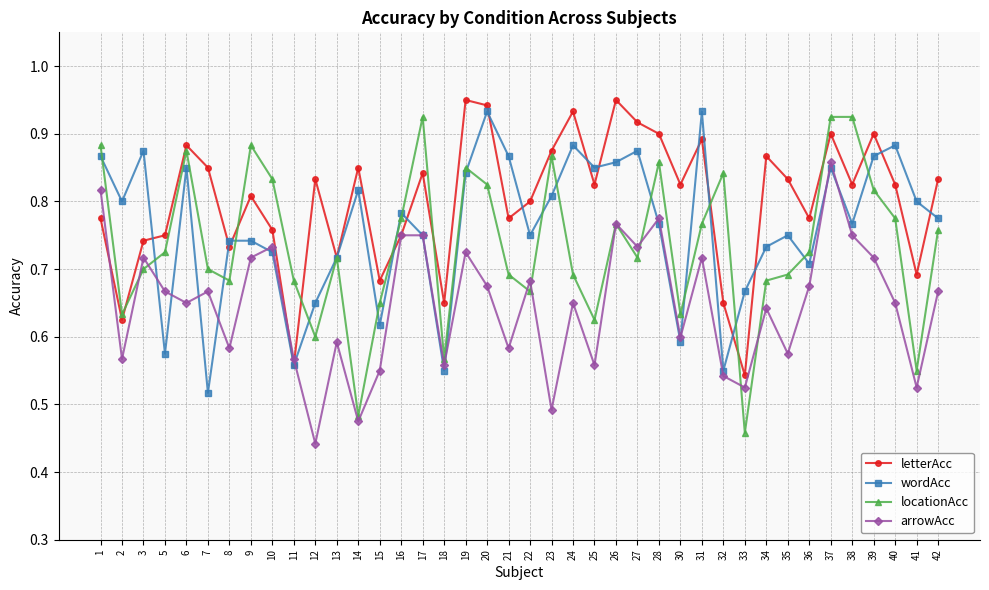

What is the spread (max minus min) of values at 21?

0.3